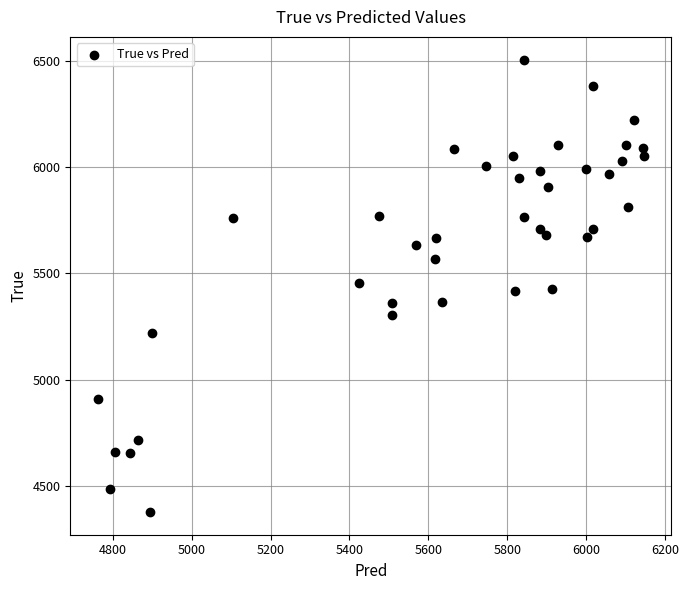

What is the range of Y values (max minus min)?

2128